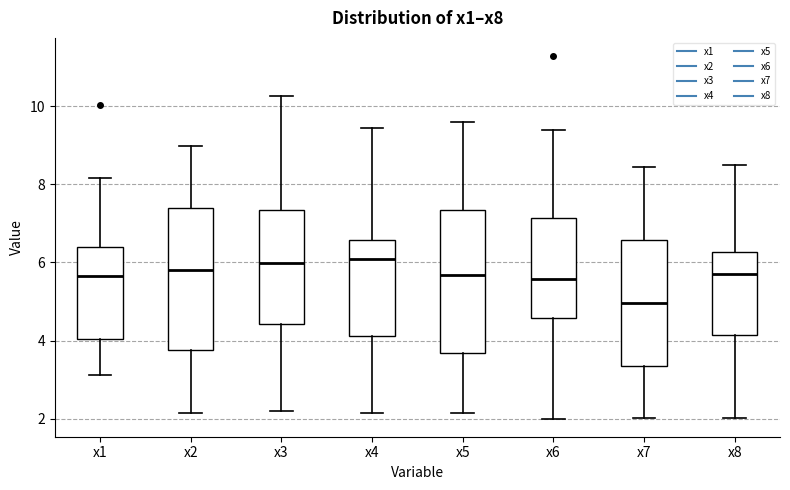

Which box has the lowest median line?

x7